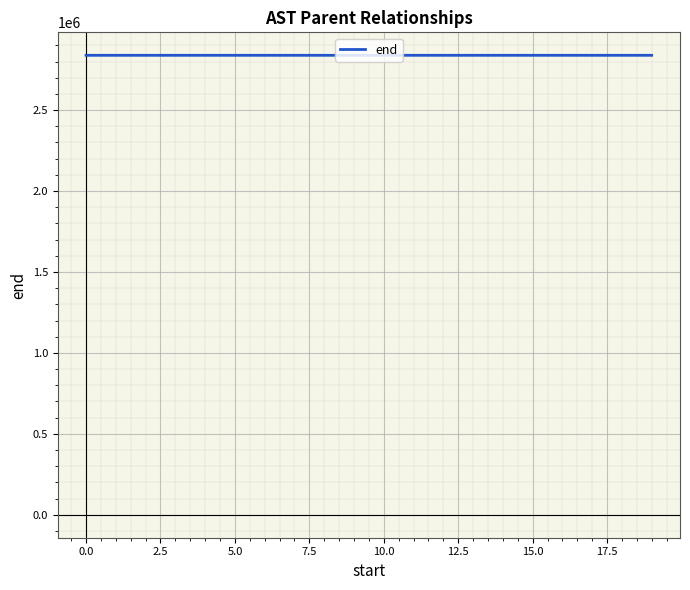

What is the smallest value displayed?

2838260